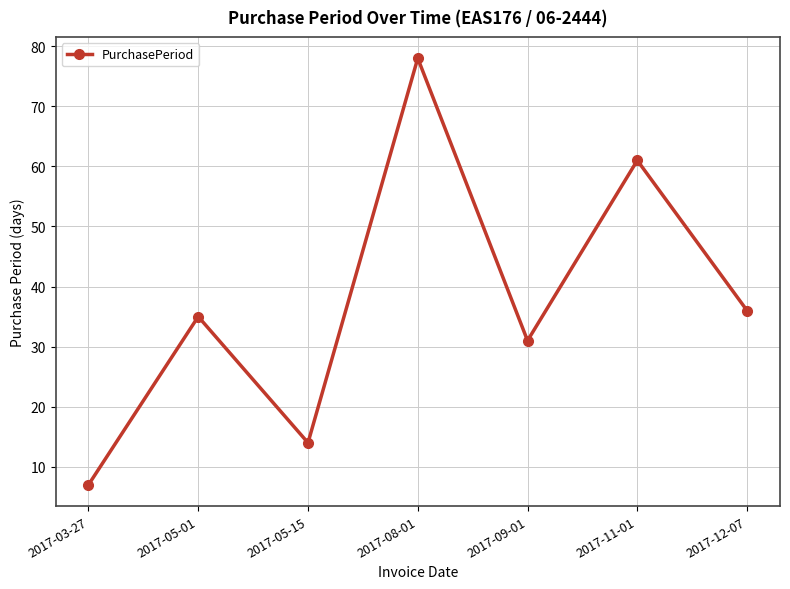

What is the ratio of the value at 2017-08-01 to the value at 2017-11-01?

1.3